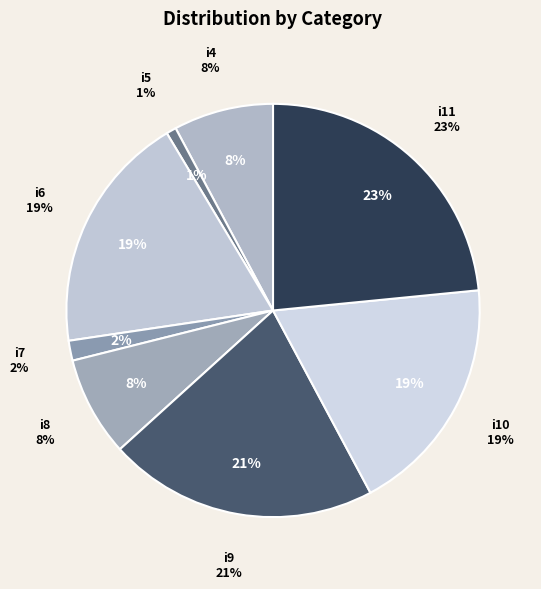

The i8 slice represents 8% of the pie. True or false?

True